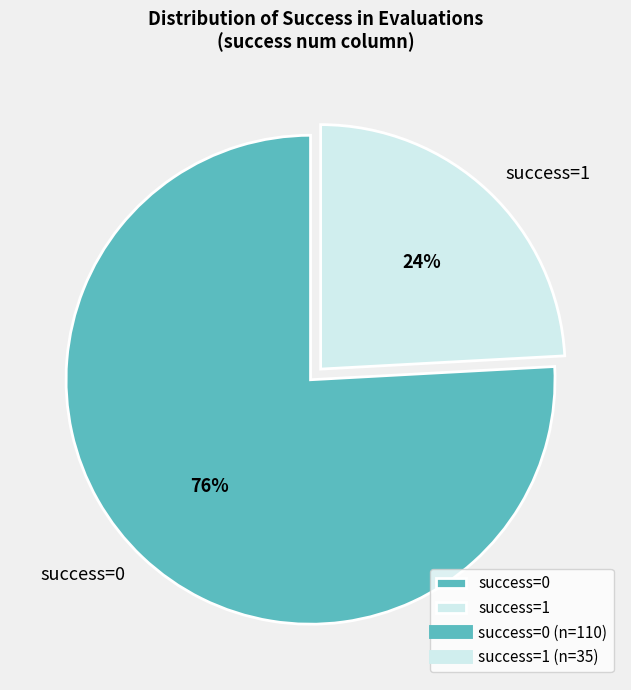

To the nearest percent, what is the difference between the success=1 and success=0 slice percentages?

52%